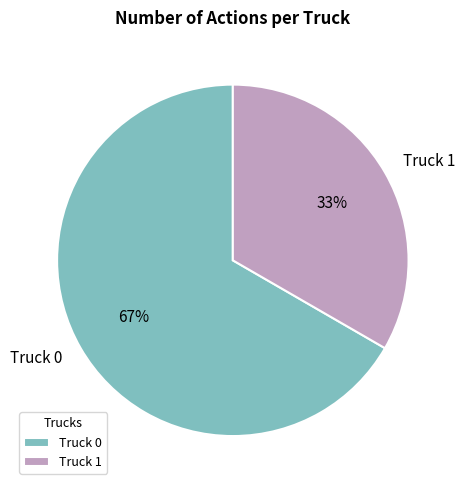

To the nearest percent, what is the combined percentage of Truck 0 and Truck 1?

100%